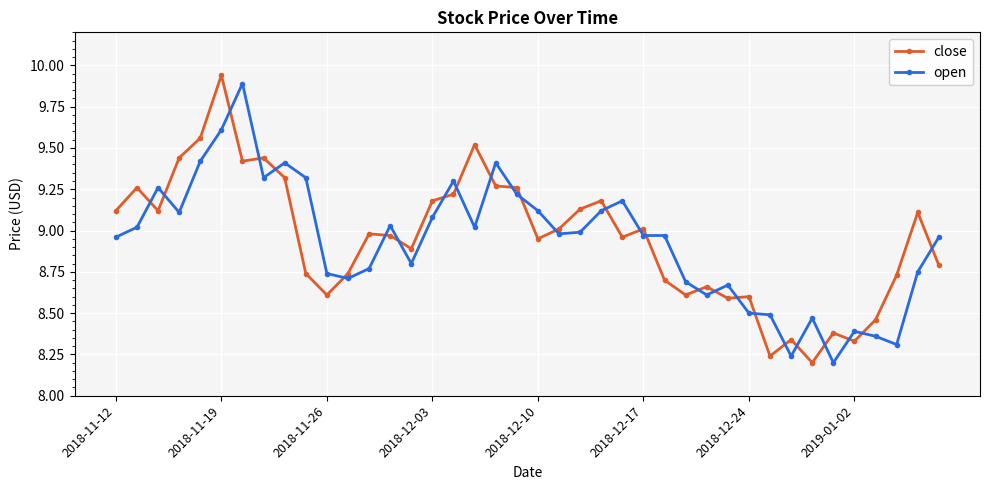

At how many categories does at least one series exceed 8?

40